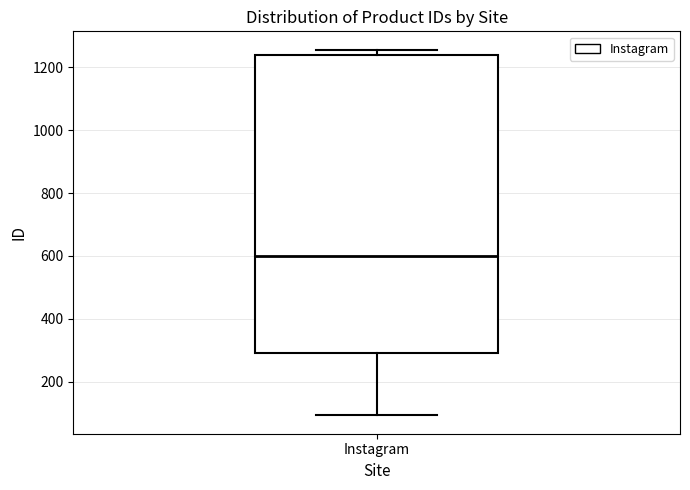

Transcribe this box plot: give where the median line is, the range the box spans, and where the two whiskers end, as read against the y-axis. The values are not printed on the chart, so give them approximately, as read against the axis.

median 600, box 300 to 1240, whiskers 100 to 1260